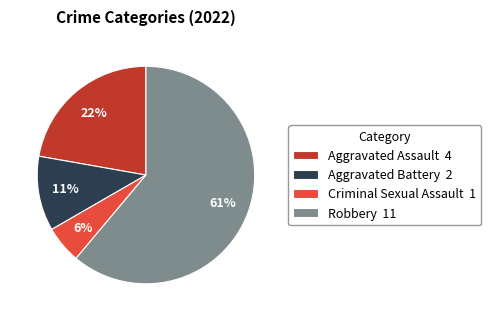

Which slice is the smallest?

Criminal Sexual Assault